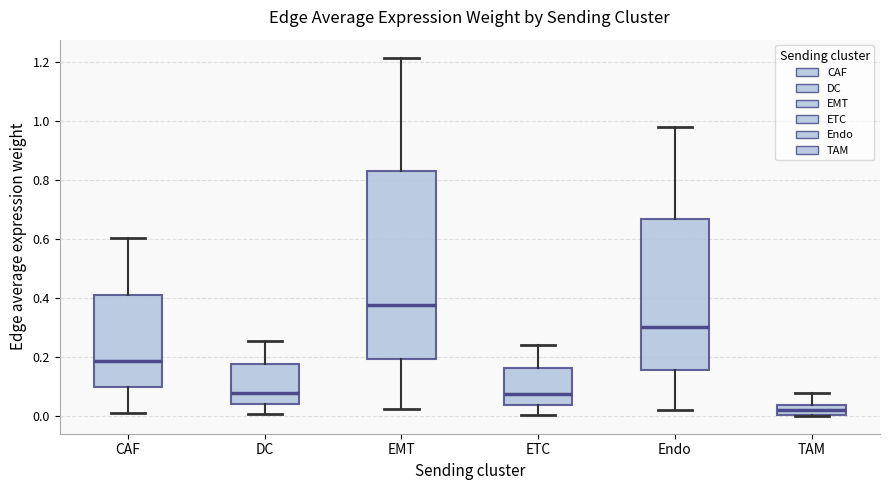

Which box's median line is the highest?

EMT